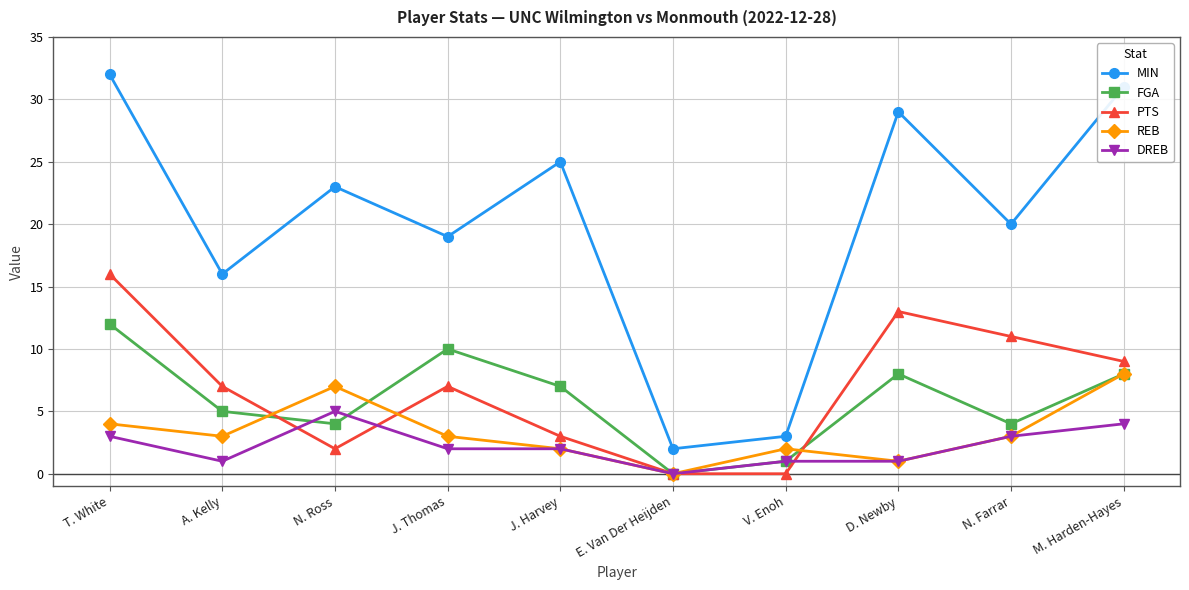

What is the spread (max minus min) of values at T. White?

29